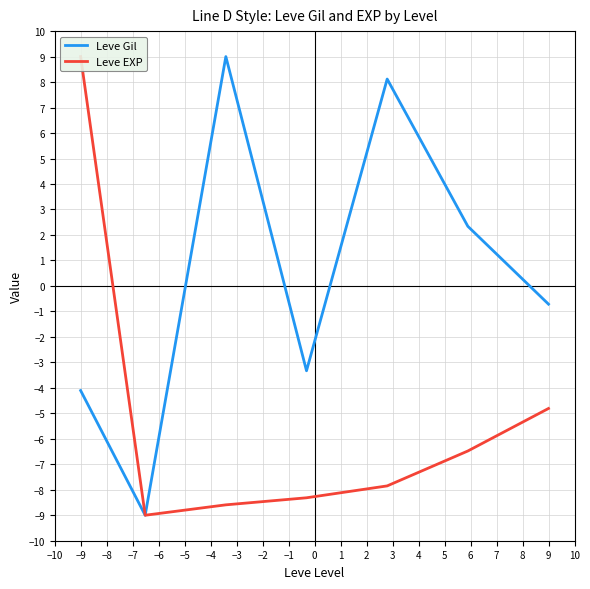

What is the smallest value displayed?

-9.0